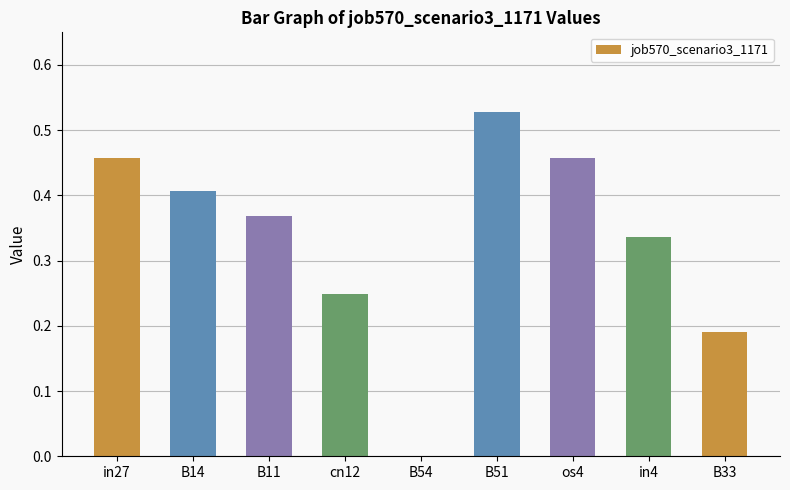

Are the bars horizontal?

No